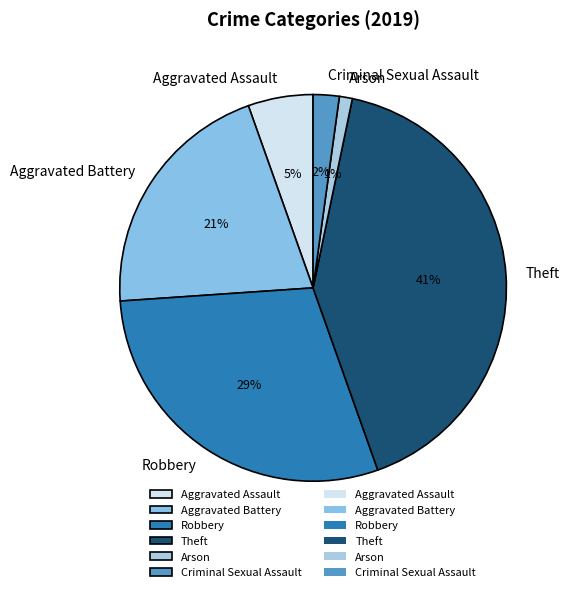

Between Criminal Sexual Assault and Arson, which is larger?

Criminal Sexual Assault